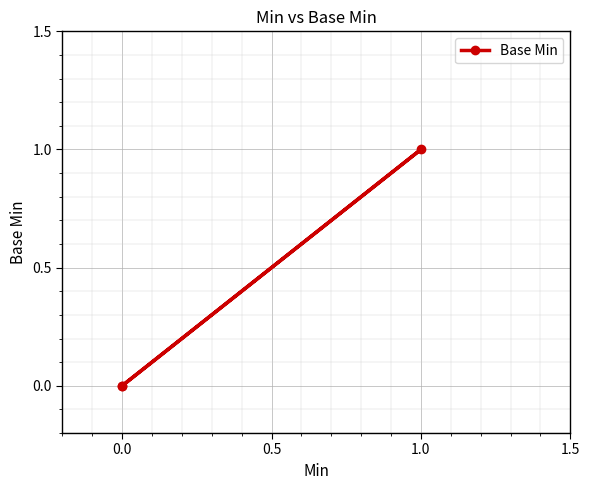

How many lines are shown in the chart?

1